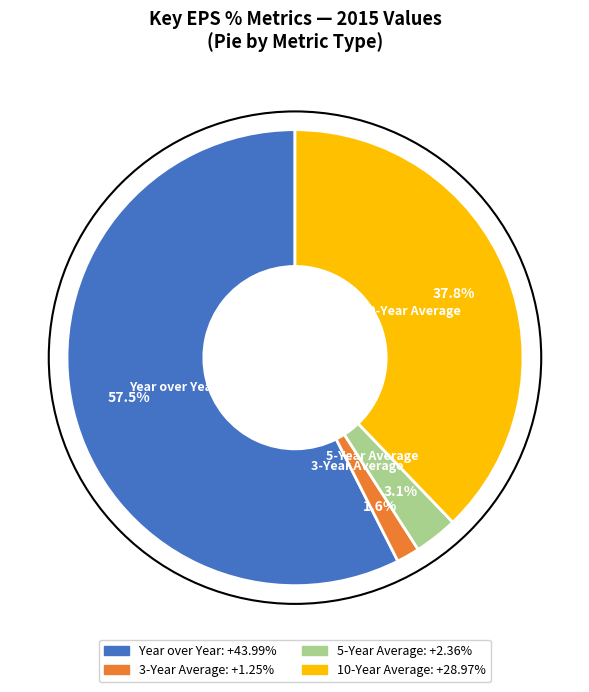

Is there a majority slice in this chart?

Yes